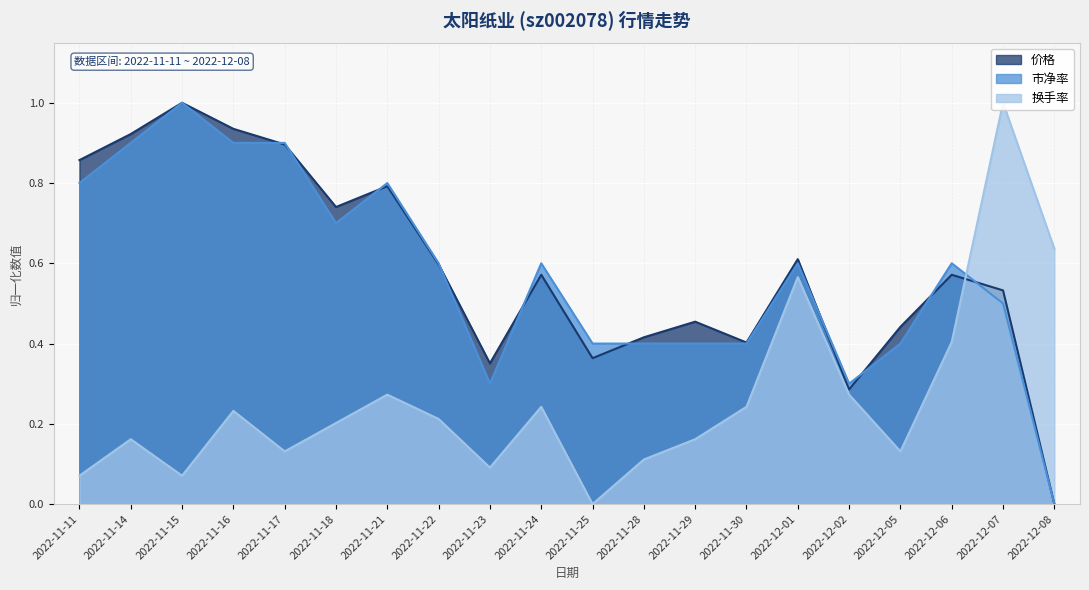

What is the difference between the 市净率 values at 2022-11-17 and 2022-11-24?

0.3